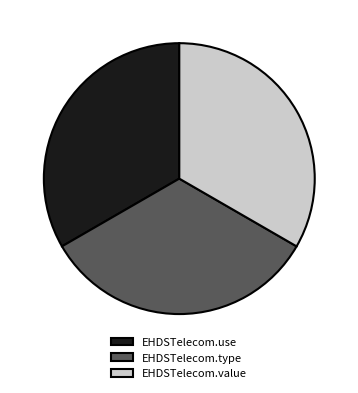

True or false: EHDSTelecom.value accounts for 47% of the total.

False